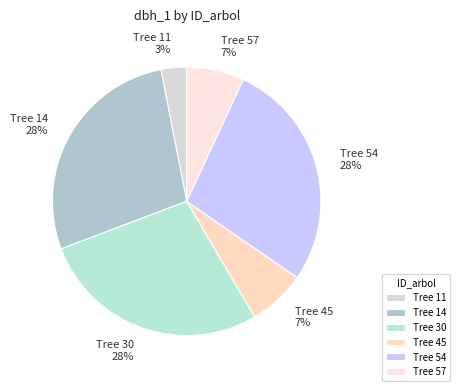

How many slices are in this pie chart?

6